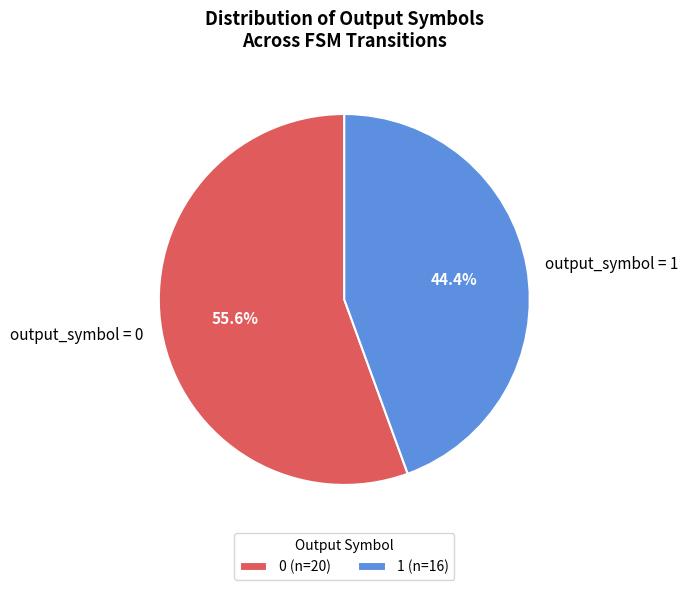

How much of the chart is everything except output_symbol = 0?

44.4%